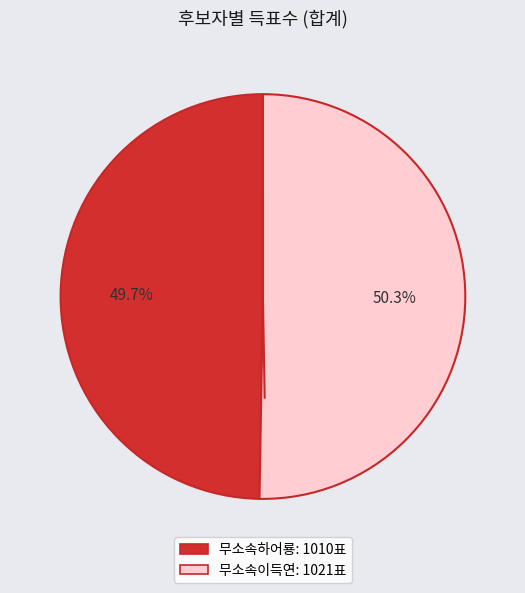

To the nearest percent, what is the average slice percentage?

50%